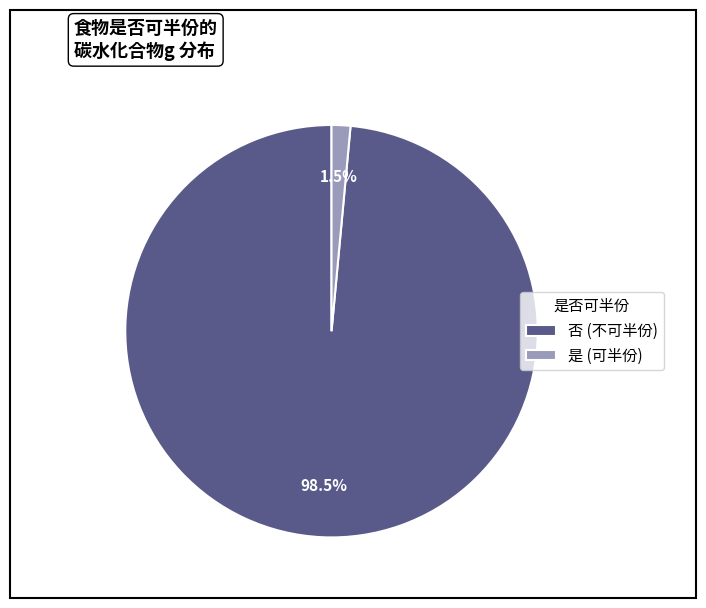

Combined, do 是 (可半份) and 否 (不可半份) account for over 50%?

Yes